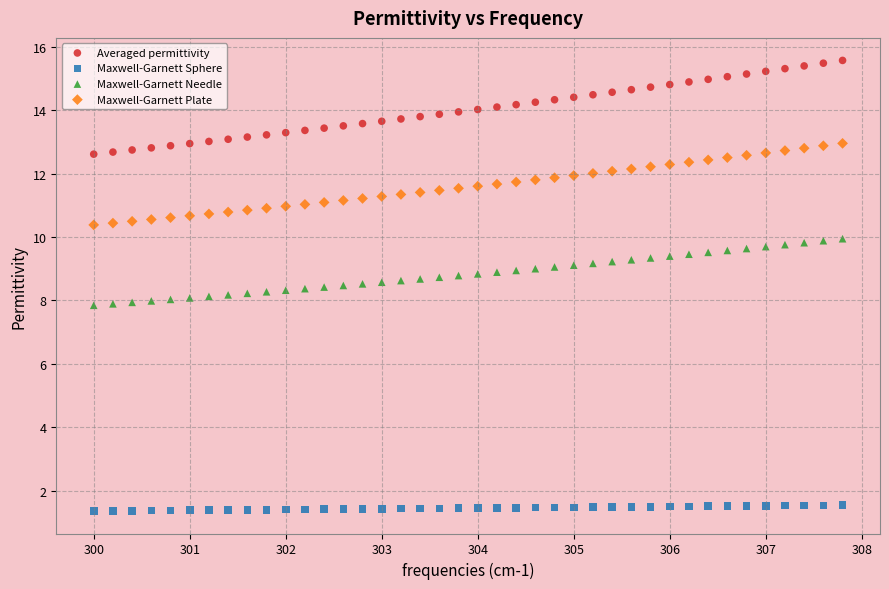

Which series has the largest Y range (max minus min)?

Averaged permittivity